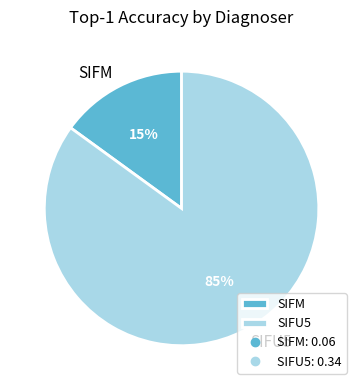

Which category has the biggest portion of the pie?

SIFU5